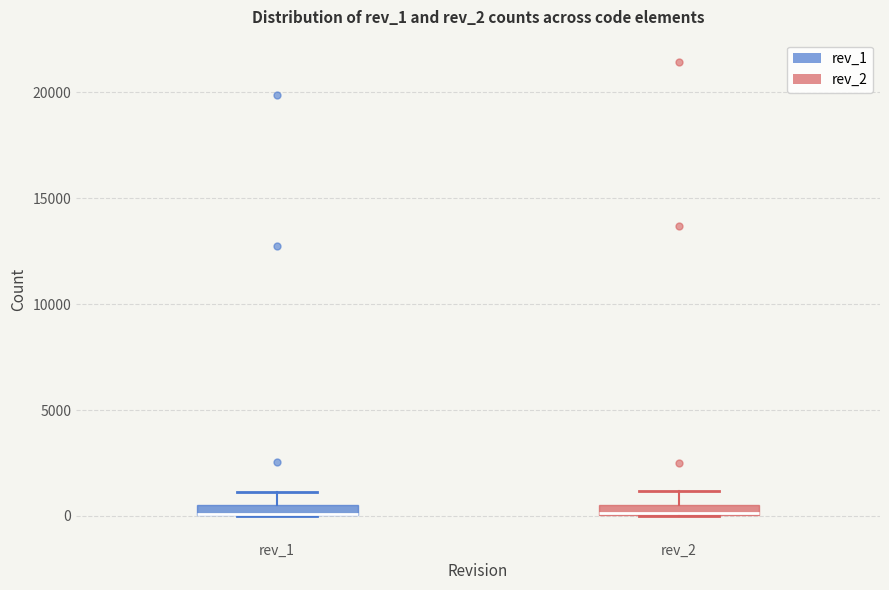

Where does the upper whisker of the box for rev_2 end on the y-axis? The values are not printed on the chart, so give them approximately, as read against the axis.

1000